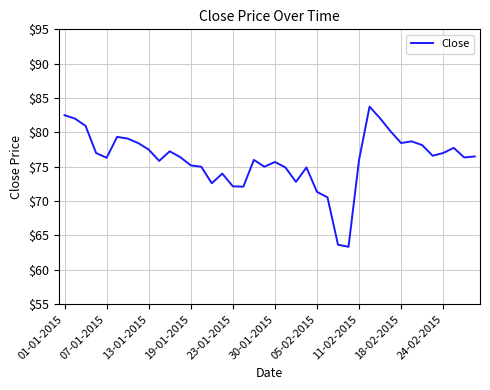

What is the difference between the maximum and minimum values?

20.4